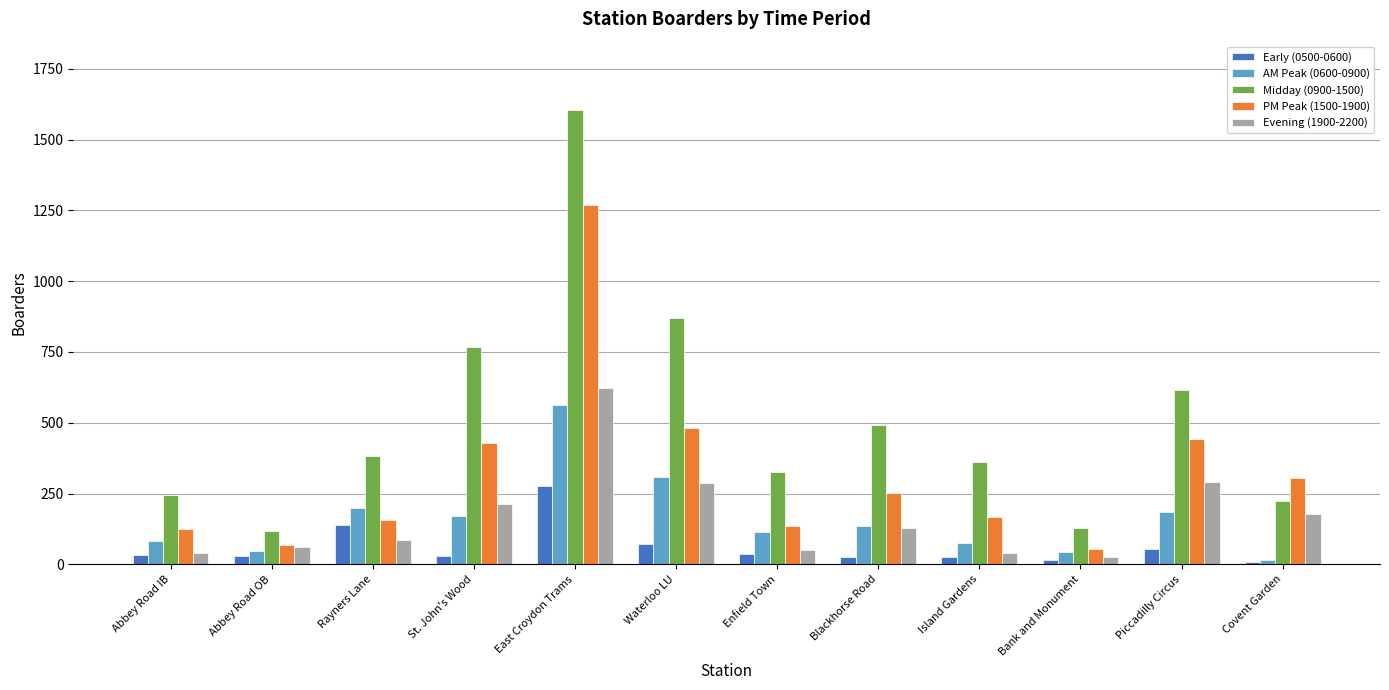

How many distinct data groups are displayed?

5